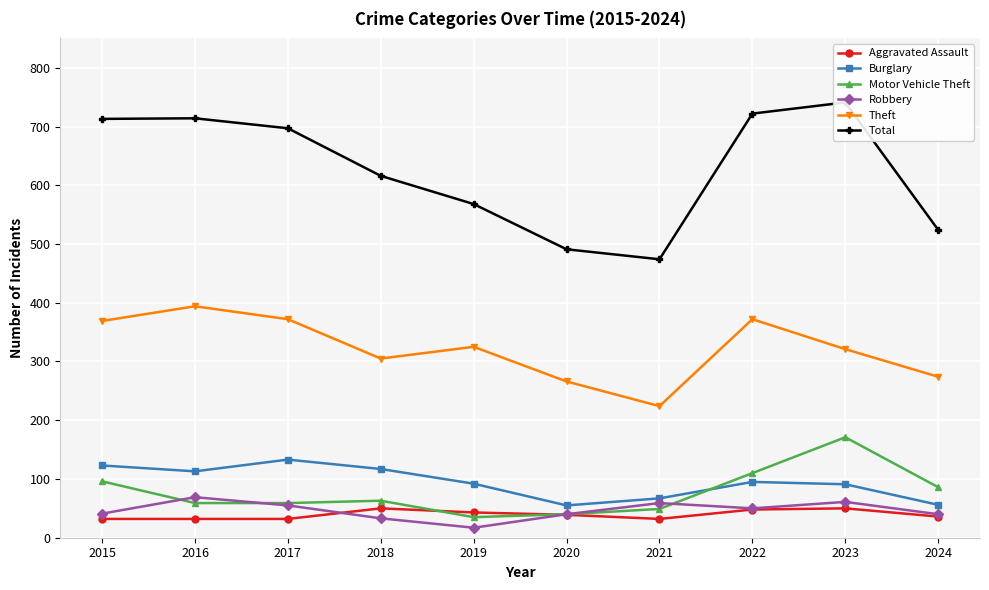

Which series has the widest spread of values?

Total